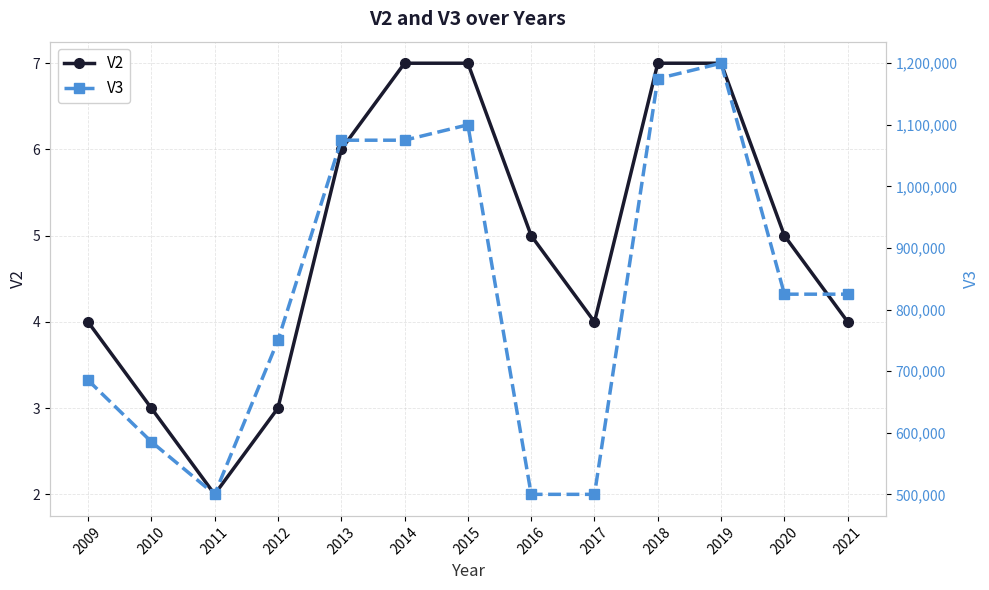

Where is the first local minimum for V3?

2011